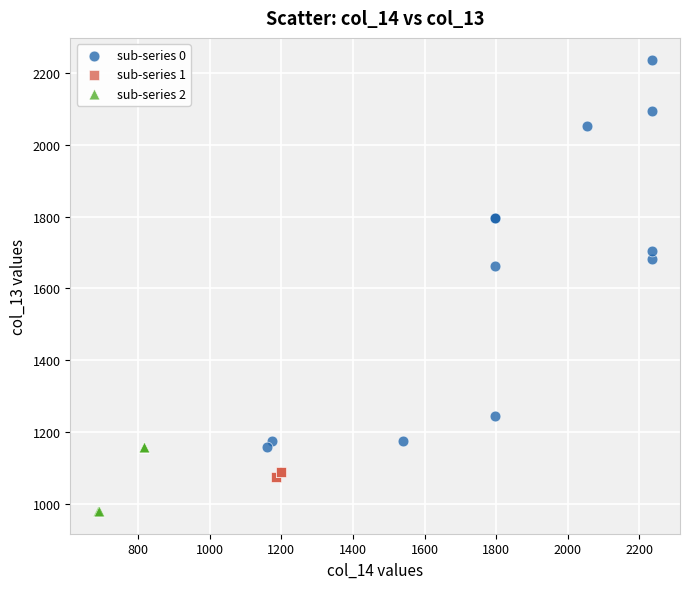

Which series contains the highest Y value?

sub-series 0